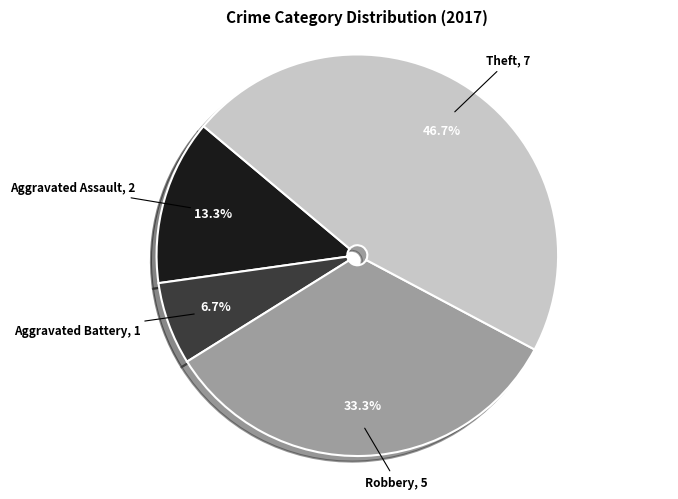

Is there a majority slice in this chart?

No